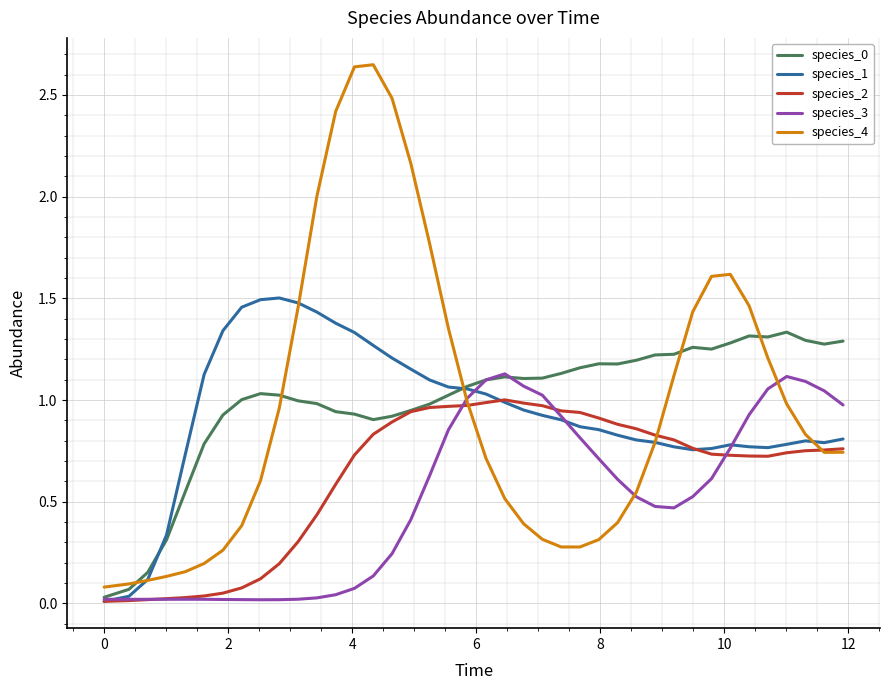

What is the sum of all species_4 values?

39.2